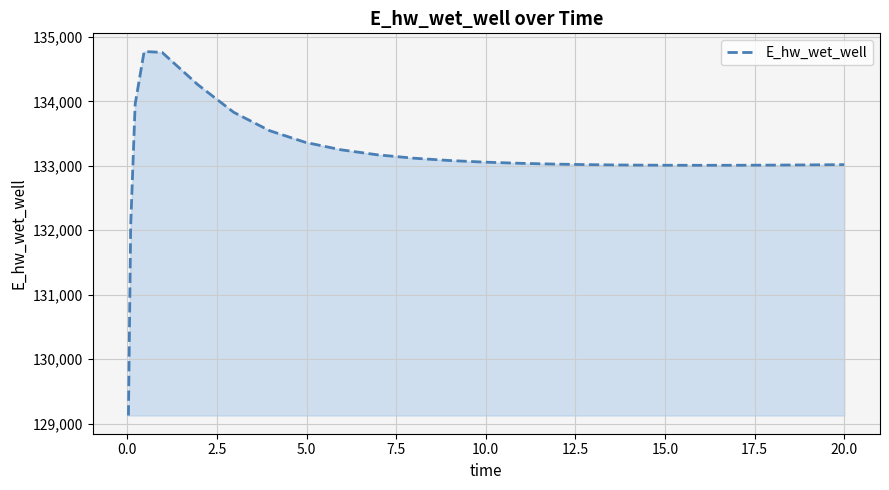

How many values exceed 133038?

13